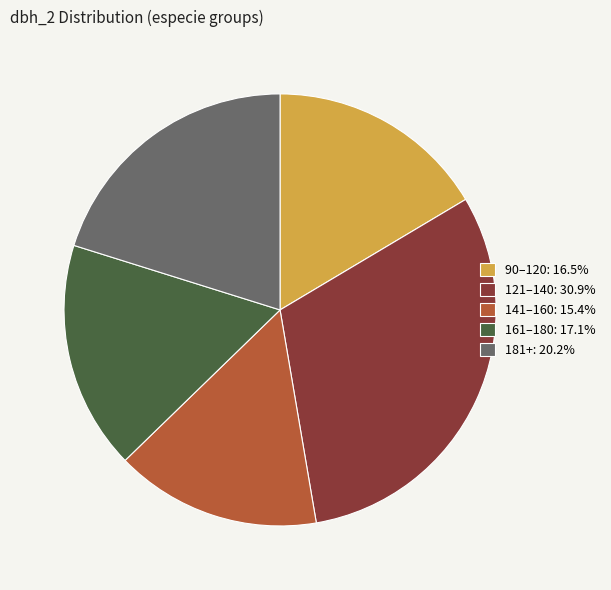

Do 161–180: 17.1% and 121–140: 30.9% together represent more than half of the pie?

No